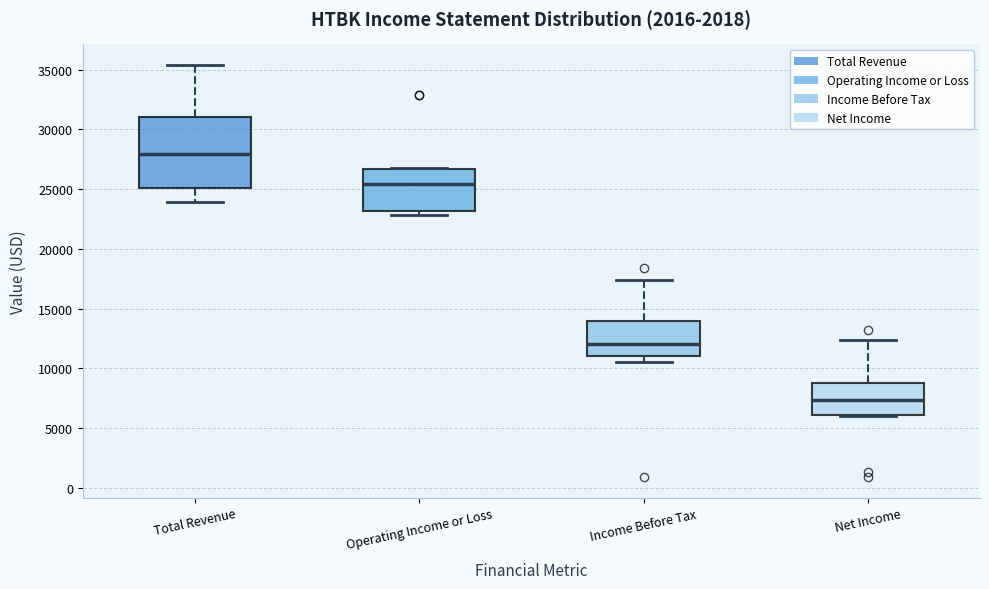

Which box's median line is the highest?

Total Revenue